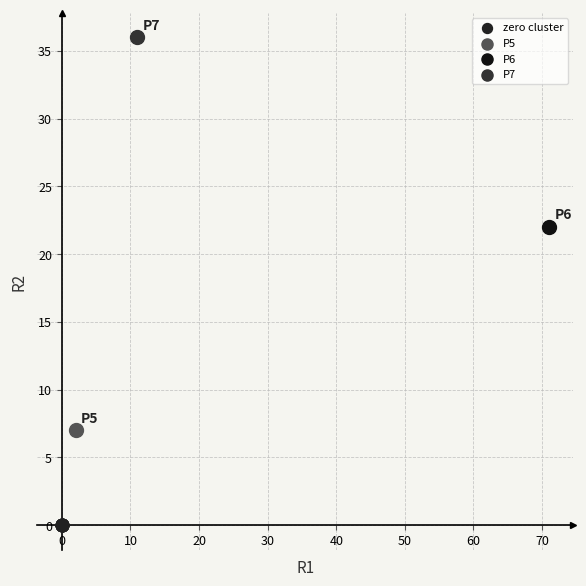

Which series contains the highest Y value?

P7